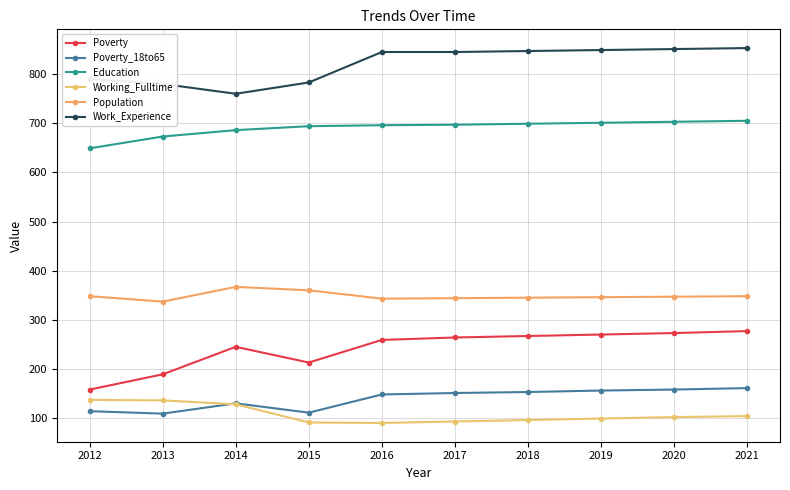

How many lines are shown in the chart?

6